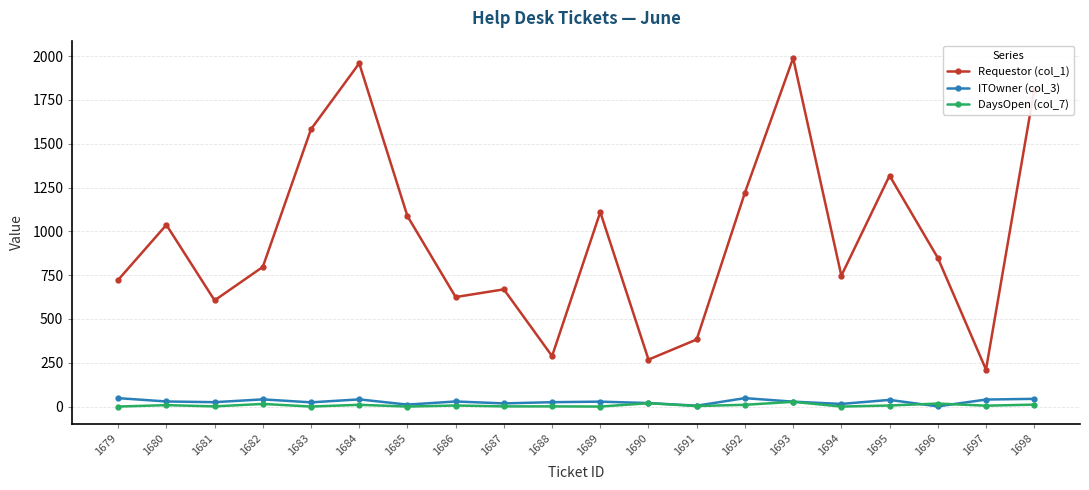

What are all the series names shown in the legend?

Requestor (col_1), ITOwner (col_3), DaysOpen (col_7)